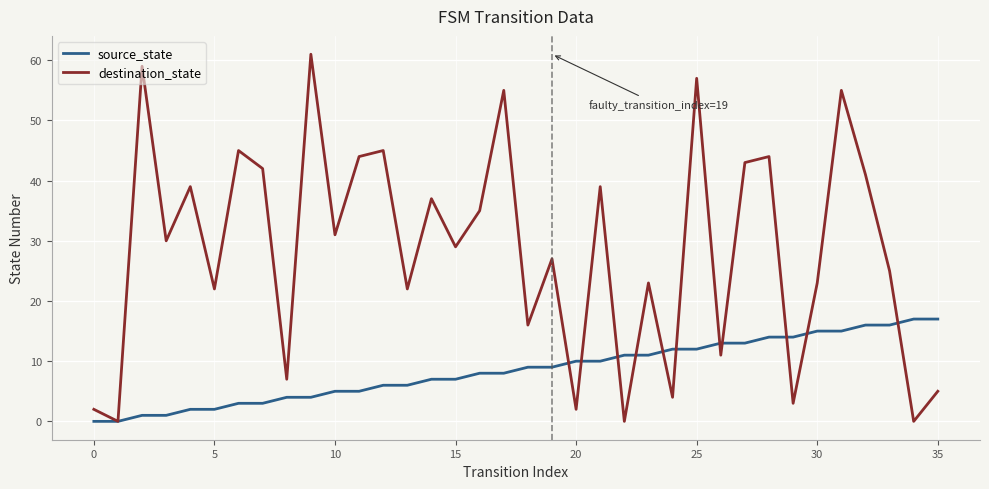

Which series has the largest total across all categories?

destination_state